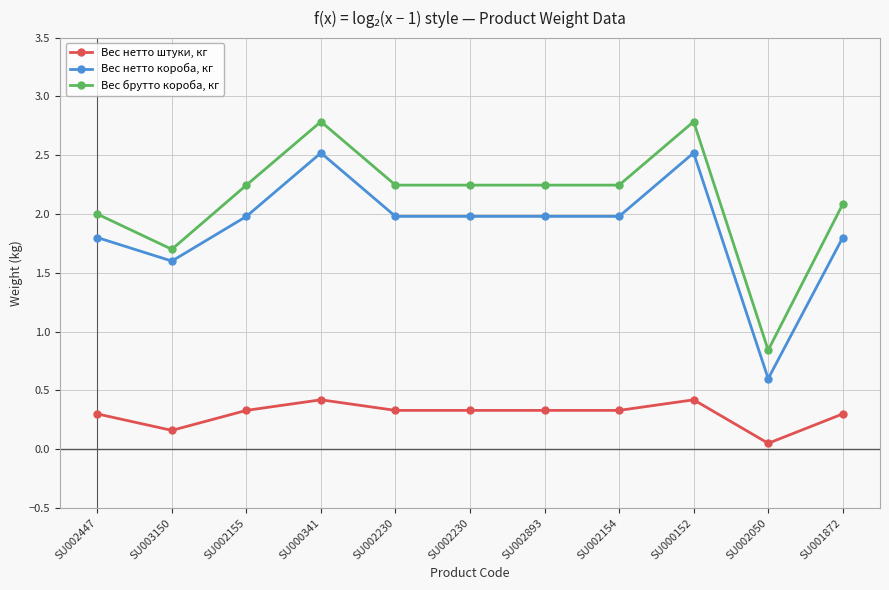

Is it true that Вес нетто короба, кг equals 1.8 at SU001872?

True